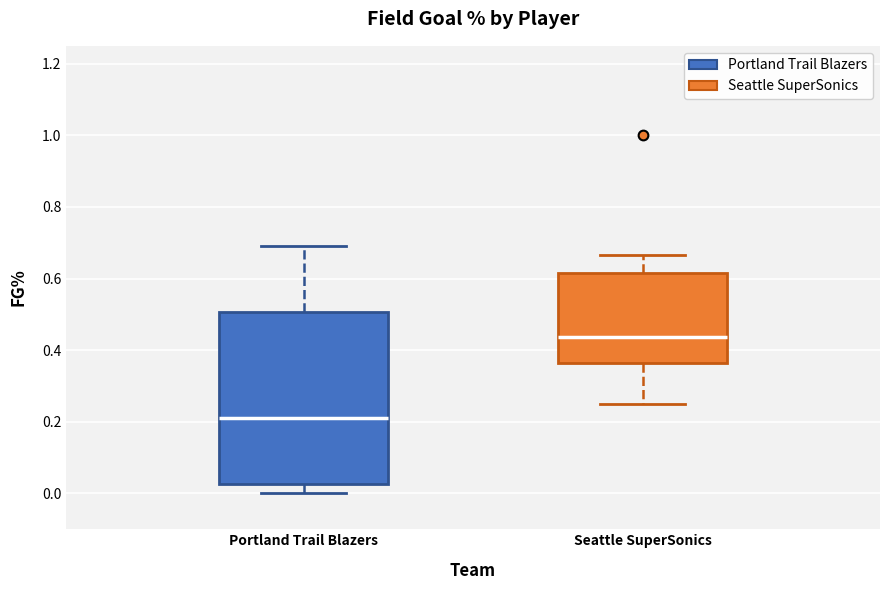

Reading left to right, read every box against the y-axis: the position of its median line, the range the box covers, and the ends of its whiskers. The values are not printed on the chart, so give them approximately, as read against the axis.

Portland Trail Blazers: median 0.22, box 0.02 to 0.50, whiskers 0.00 to 0.70
Seattle SuperSonics: median 0.44, box 0.36 to 0.62, whiskers 0.26 to 0.66